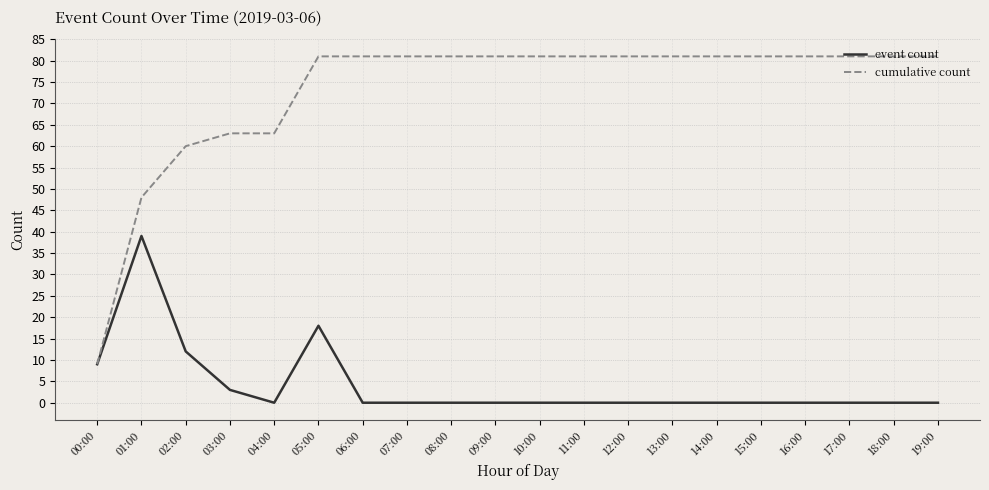

In event count, how many points are higher than both neighbors (excluding endpoints)?

2